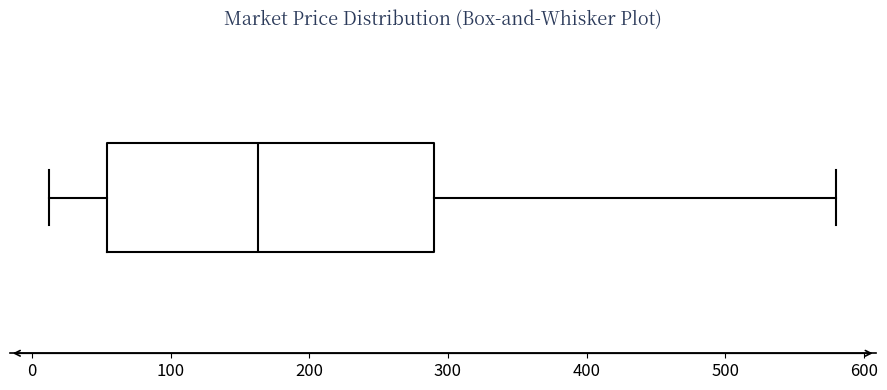

Transcribe this box plot: give where the median line is, the range the box spans, and where the two whiskers end, as read against the x-axis. The values are not printed on the chart, so give them approximately, as read against the axis.

median 160, box 50 to 290, whiskers 10 to 580